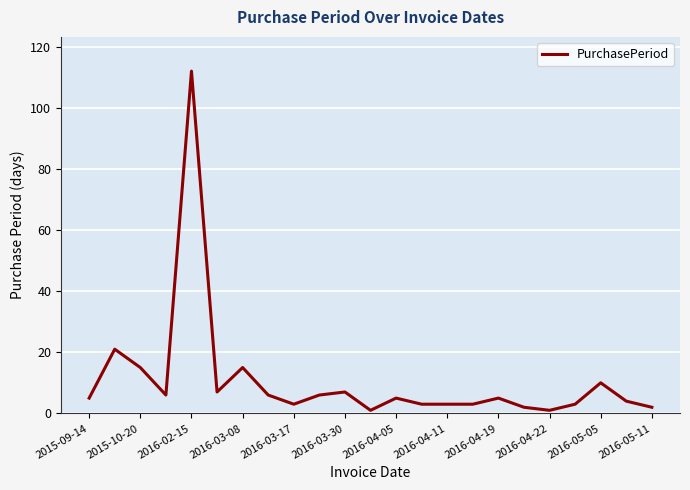

What is the greatest value displayed?

112